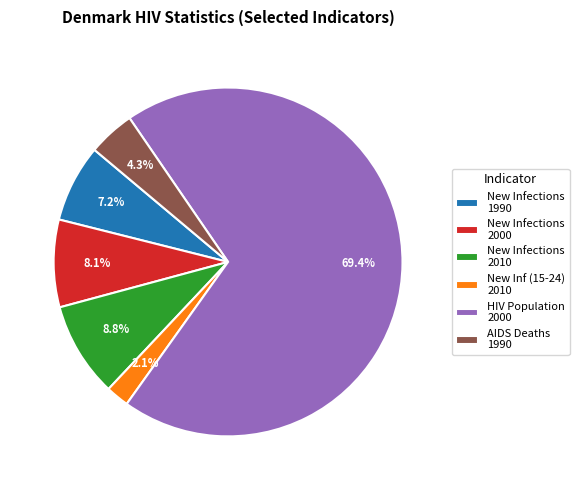

What is the majority slice?

HIV Population 2000